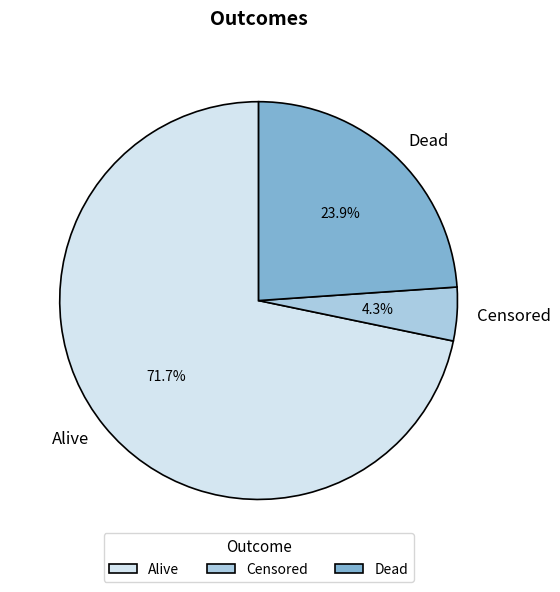

Is it true that Censored is 12% of the pie?

False